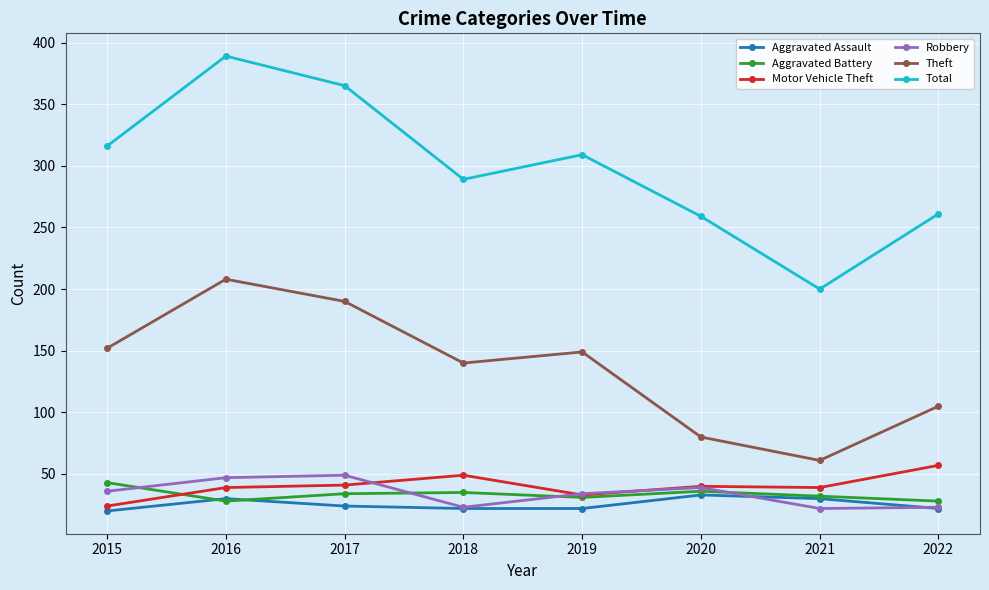

Count the number of data series in this chart.

6